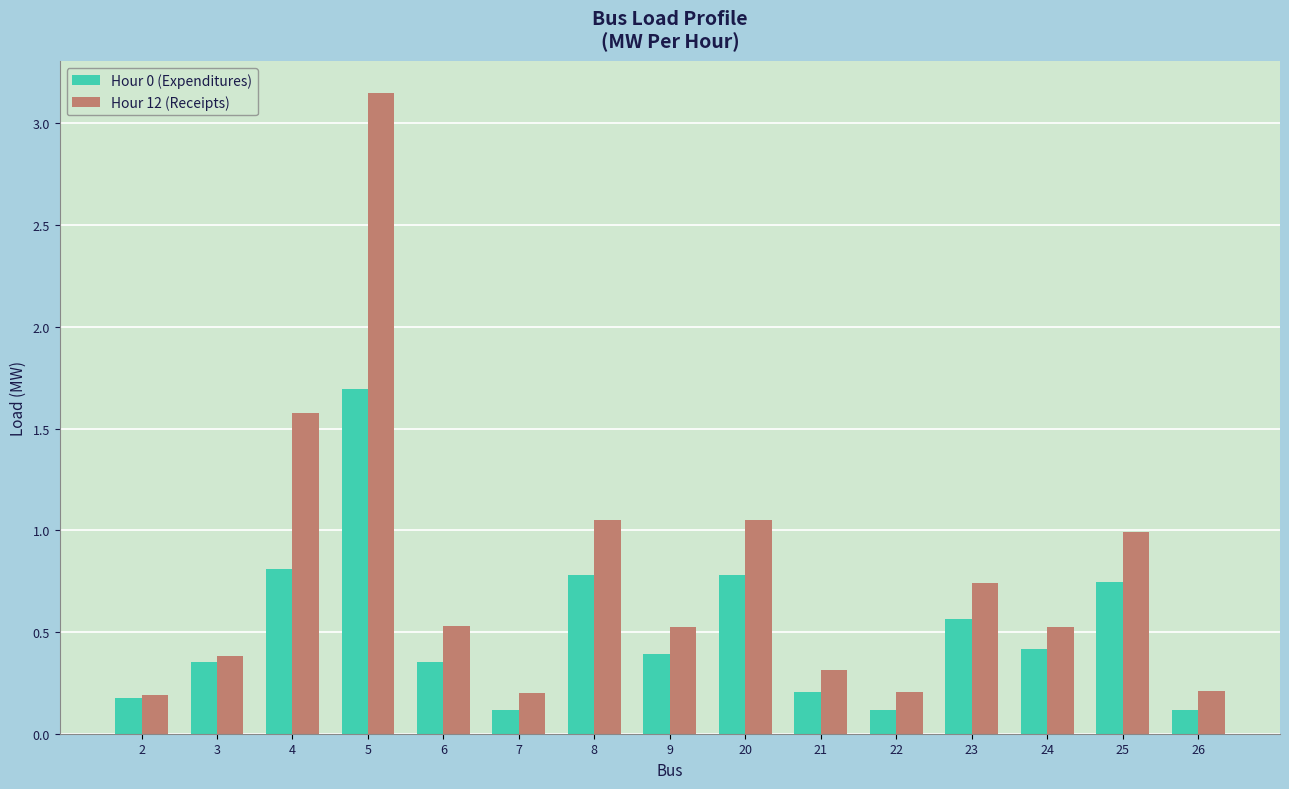

At 26, list the series in order from smallest to largest.

Hour 0 (Expenditures), Hour 12 (Receipts)